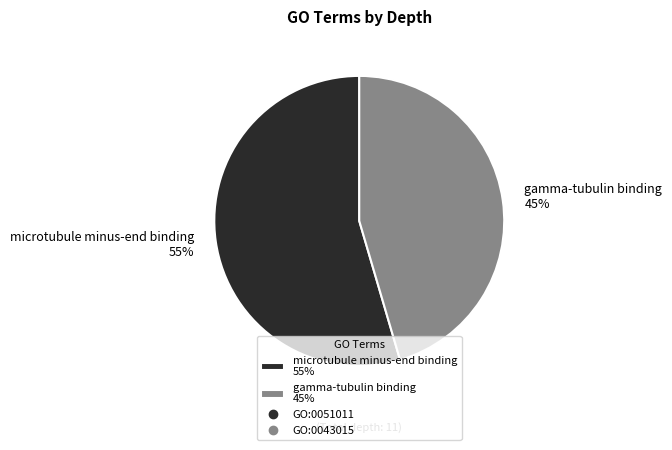

How many slices are in this pie chart?

2